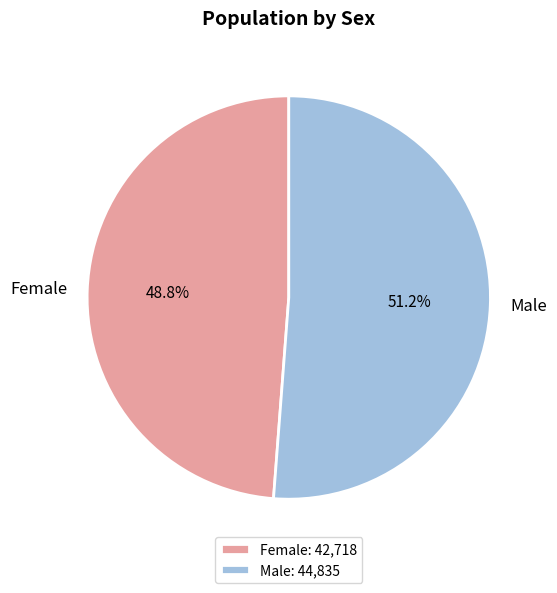

How much of the chart is everything except Female?

51.2%